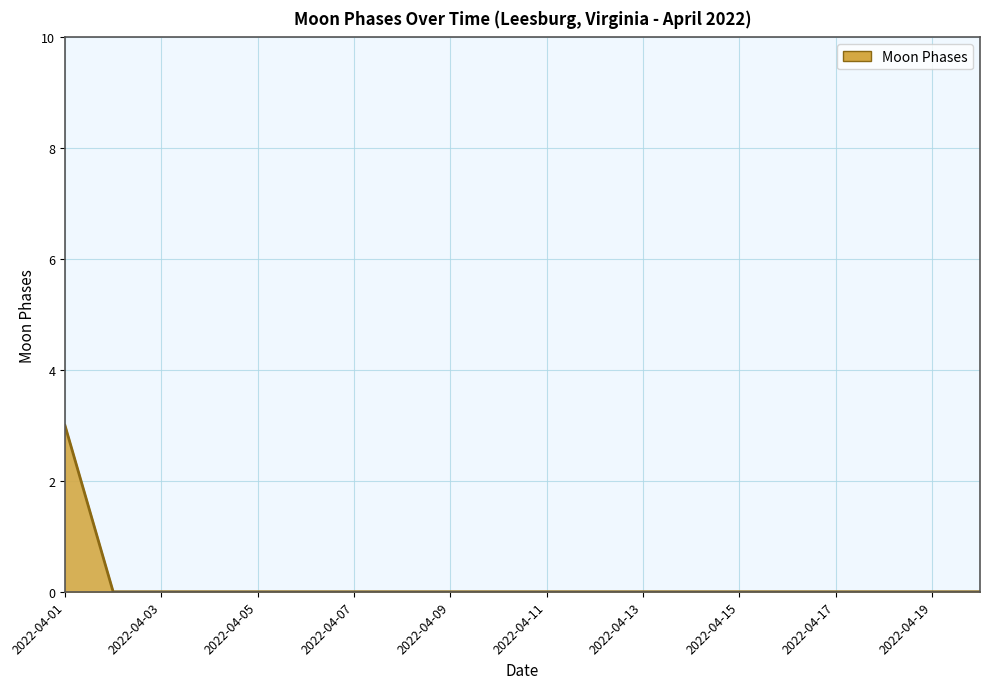

Reading right to left, transcribe all the data shown in this chart.

0	0	0	0	0	0	0	0	0	0	0	0	0	0	0	0	0	0	0	3